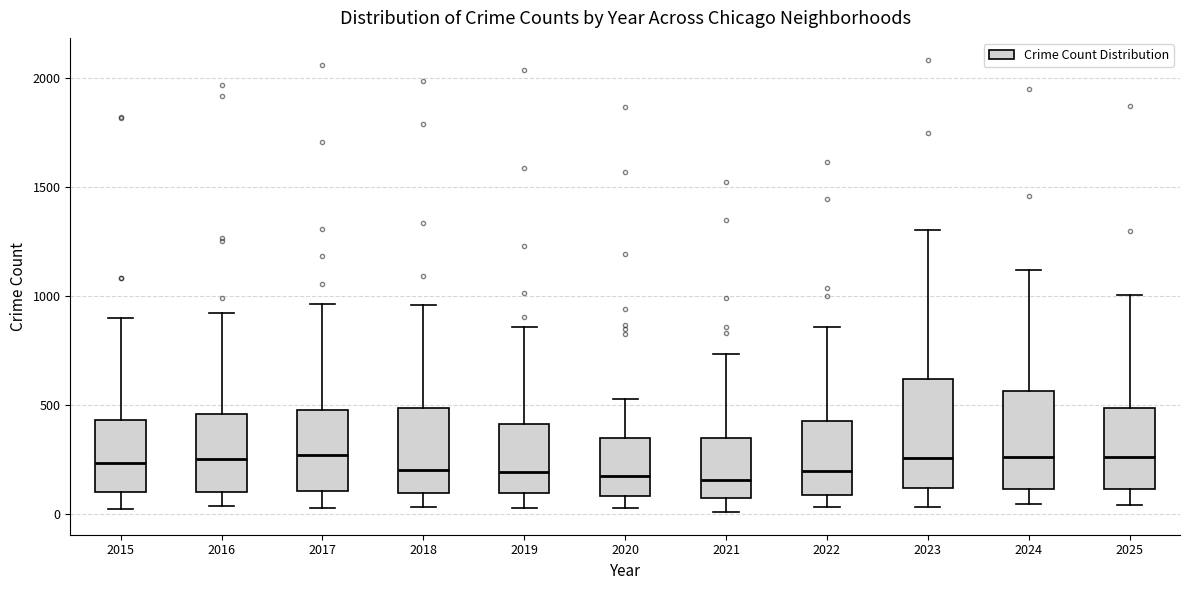

Reading left to right, read every box against the y-axis: the position of its median line, the range the box covers, and the ends of its whiskers. The values are not printed on the chart, so give them approximately, as read against the axis.

2015: median 250, box 100 to 450, whiskers 0 to 900
2016: median 250, box 100 to 450, whiskers 50 to 900
2017: median 250, box 100 to 500, whiskers 50 to 950
2018: median 200, box 100 to 500, whiskers 50 to 950
2019: median 200, box 100 to 400, whiskers 50 to 850
2020: median 150, box 100 to 350, whiskers 50 to 550
2021: median 150, box 50 to 350, whiskers 0 to 750
2022: median 200, box 100 to 450, whiskers 50 to 850
2023: median 250, box 100 to 600, whiskers 50 to 1300
2024: median 250, box 100 to 550, whiskers 50 to 1100
2025: median 250, box 100 to 500, whiskers 50 to 1000